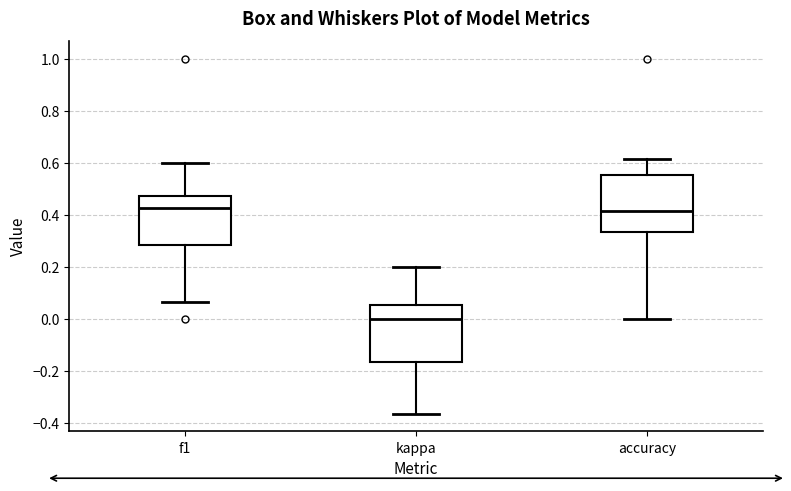

Where does the upper whisker of the box for accuracy end on the y-axis? The values are not printed on the chart, so give them approximately, as read against the axis.

0.62